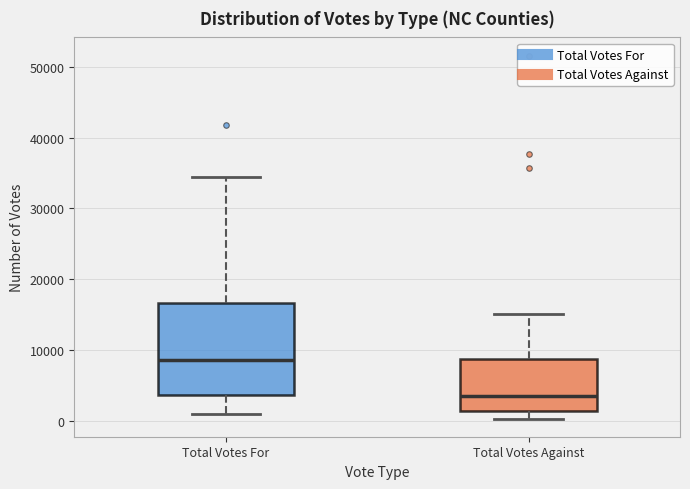

Comparing the boxes themselves (not the whiskers), which one is the tallest?

Total Votes For